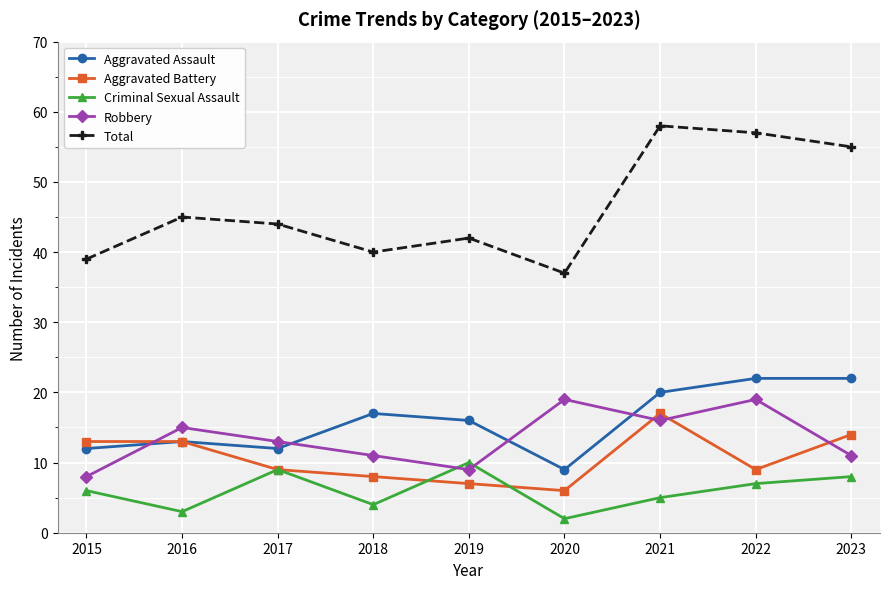

What is the value of the Aggravated Assault point at the 5th from the left?

16